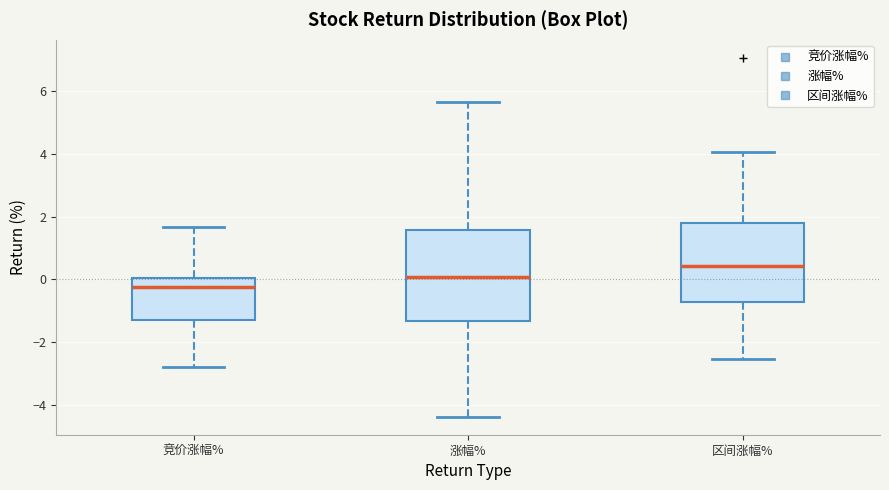

Where is the upper edge of the box for 涨幅% on the y-axis? The values are not printed on the chart, so give them approximately, as read against the axis.

1.6